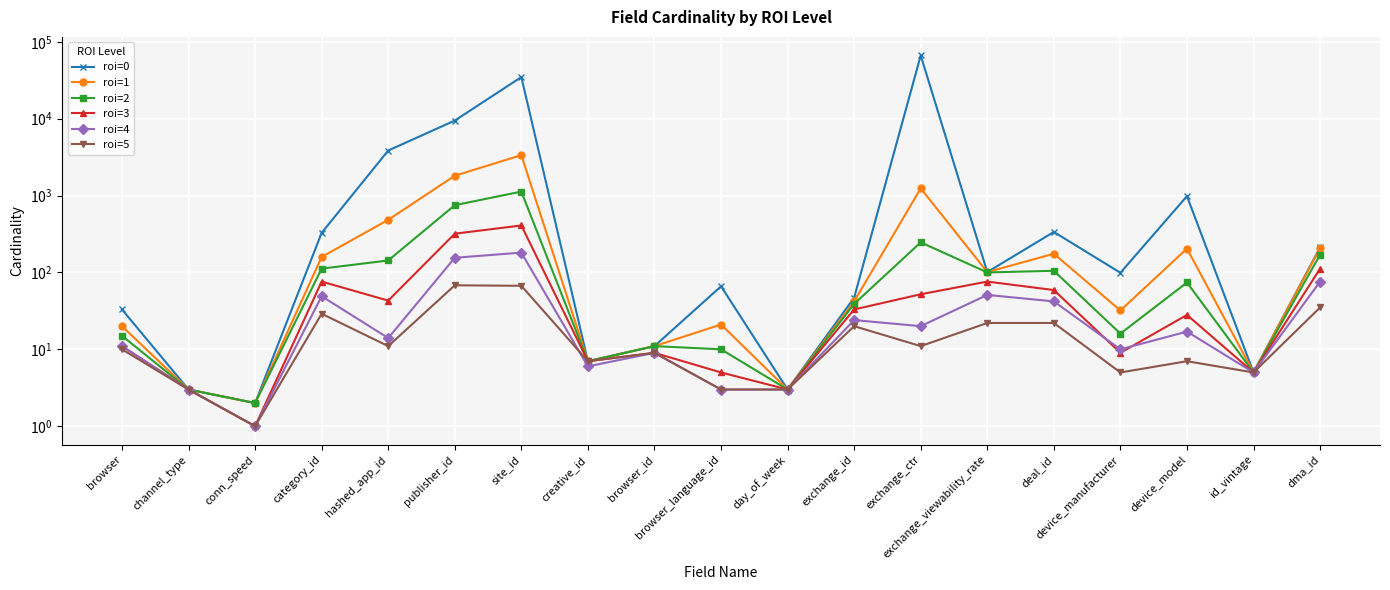

At which label does roi=4 first exceed 14?

category_id